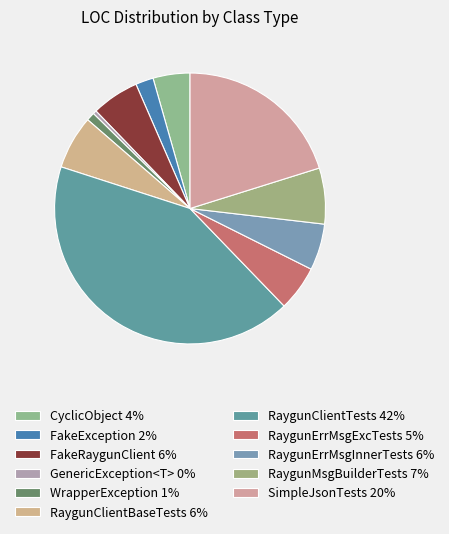

Count the number of slices in the pie.

11